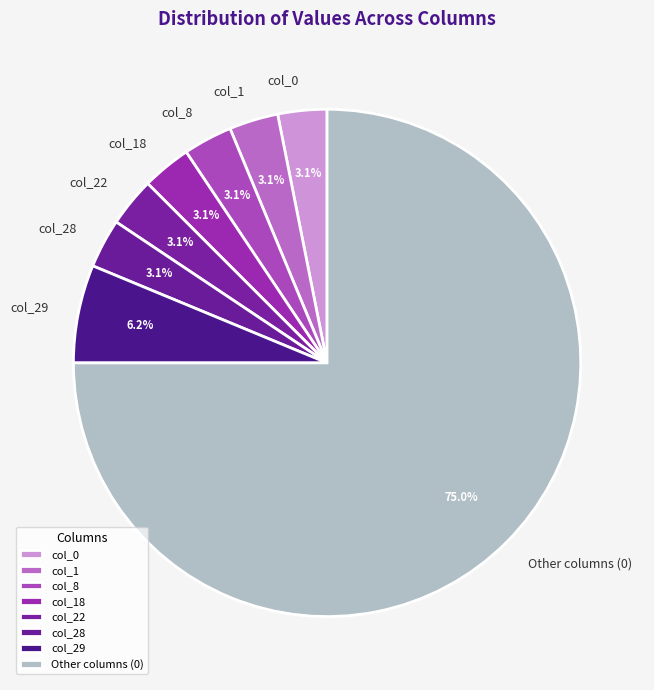

Which slice is the largest?

Other columns (0)